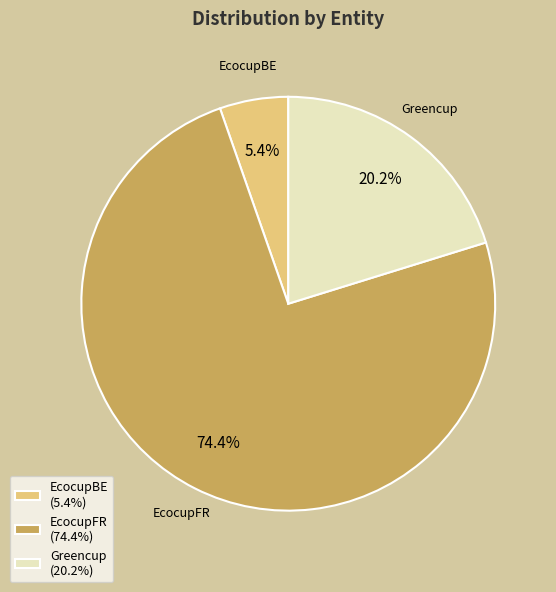

Which slice is the largest?

EcocupFR